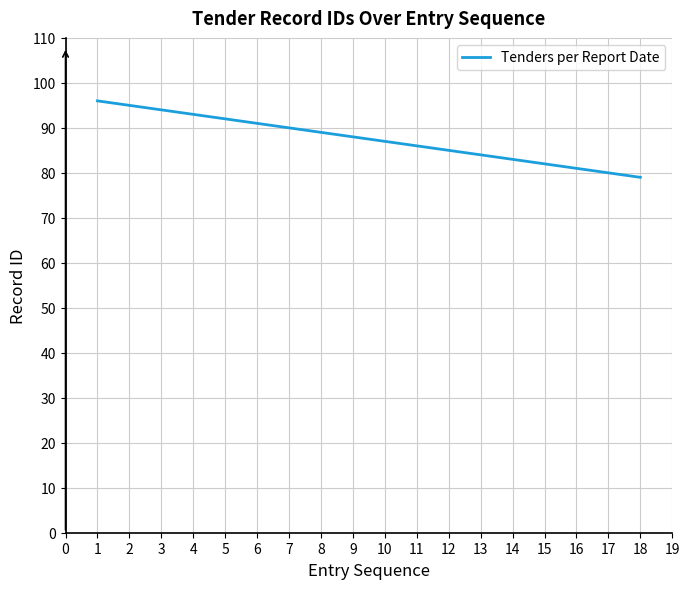

What is the change in value from 3 to 17?

-14